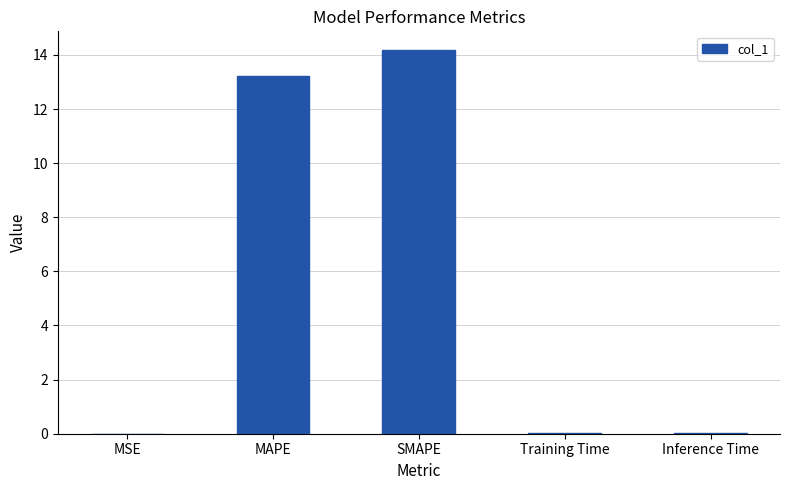

The value at SMAPE is 3.2. True or false?

False